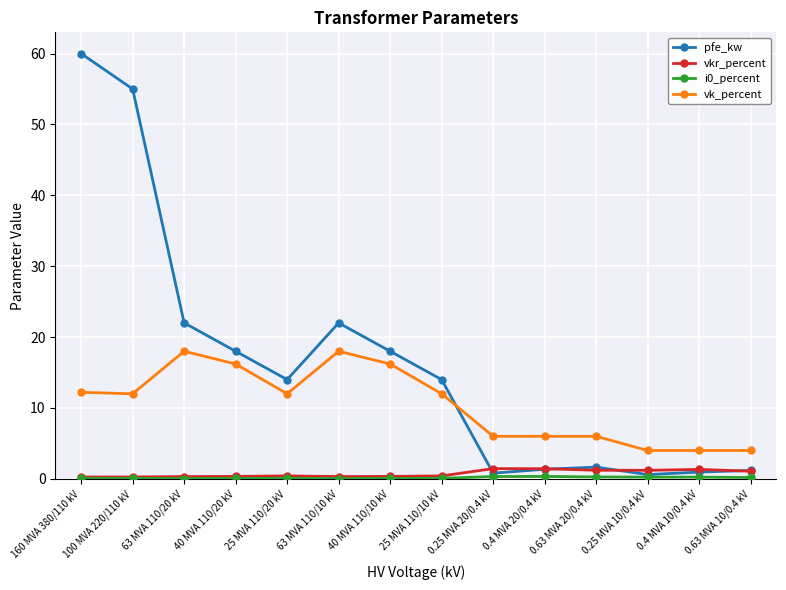

The value of vk_percent at 25 MVA 110/10 kV is 12.0. True or false?

True